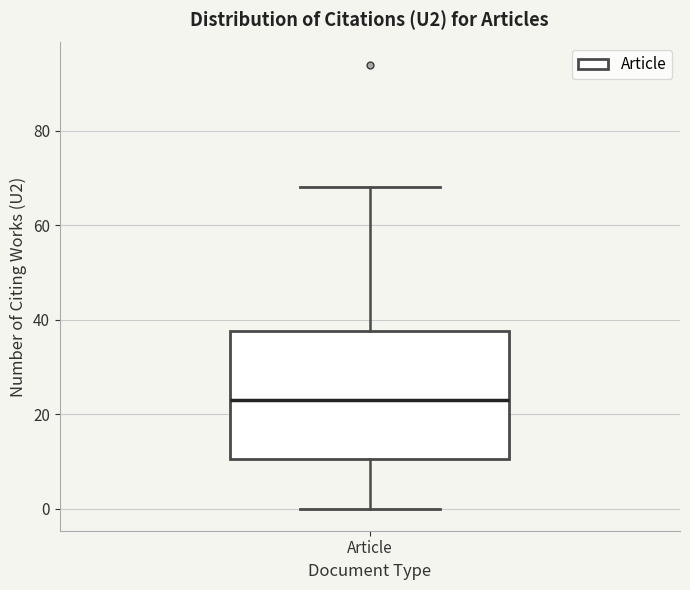

Read this box plot against the y-axis: the position of the median line, the range covered by the box, and the ends of both whiskers. The values are not printed on the chart, so give them approximately, as read against the axis.

median 24, box 10 to 38, whiskers 0 to 68